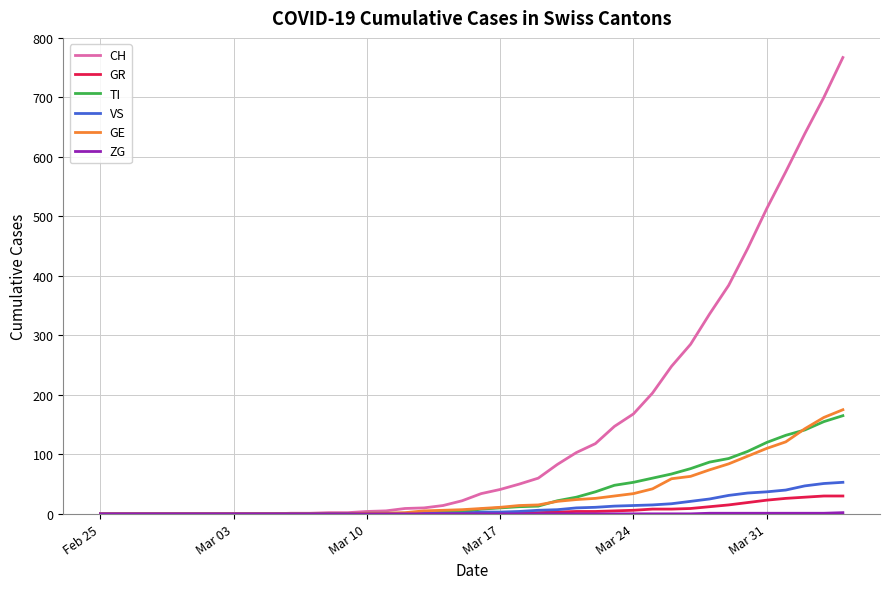

Which series has the widest spread of values?

CH